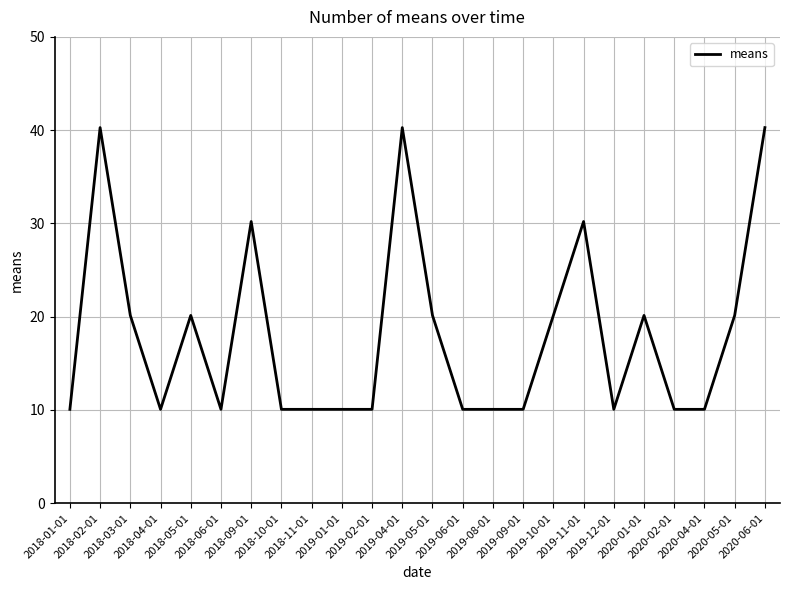

The value at 2020-04-01 is 10.1. True or false?

True